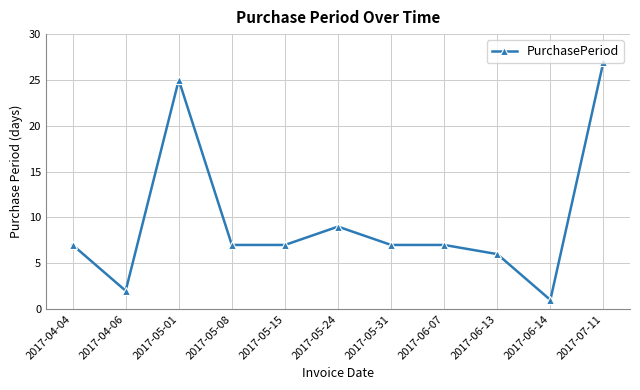

How many lines are shown in the chart?

1